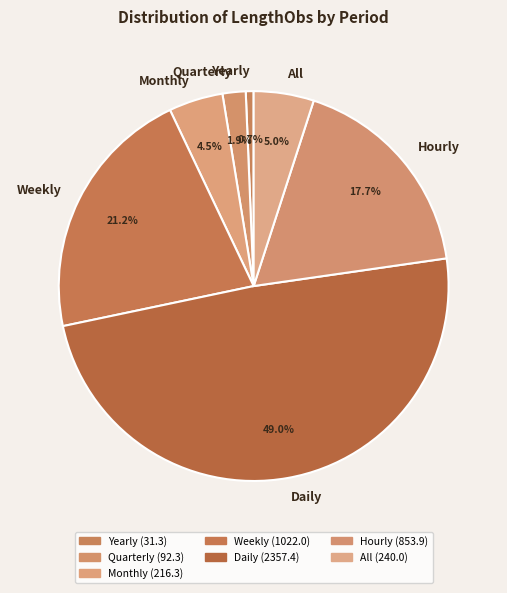

Count the number of slices in the pie.

7